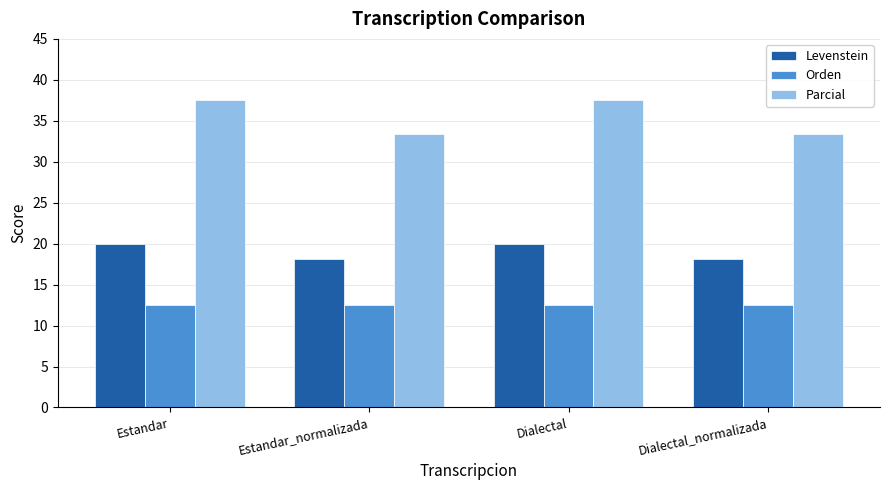

List the series in order of their peak value, highest first.

Parcial, Levenstein, Orden